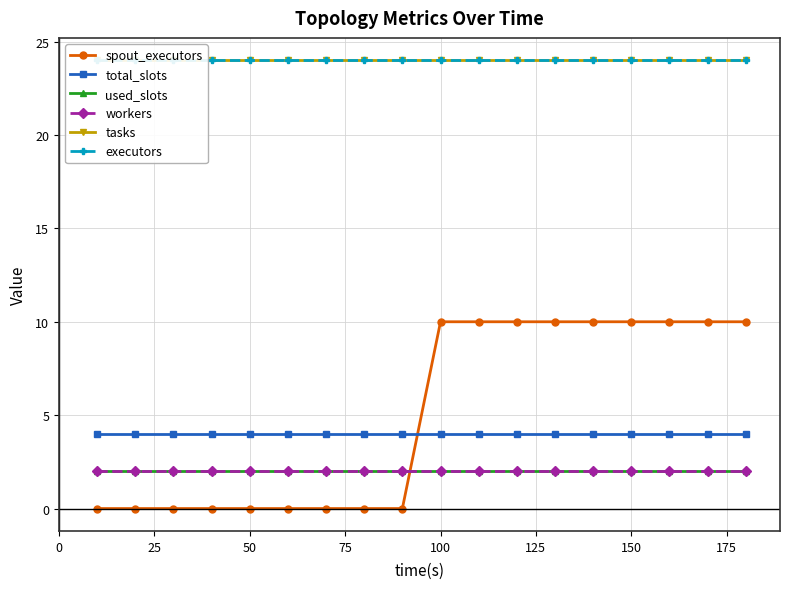

True or false: tasks has more than 0 points higher than both neighbors.

False